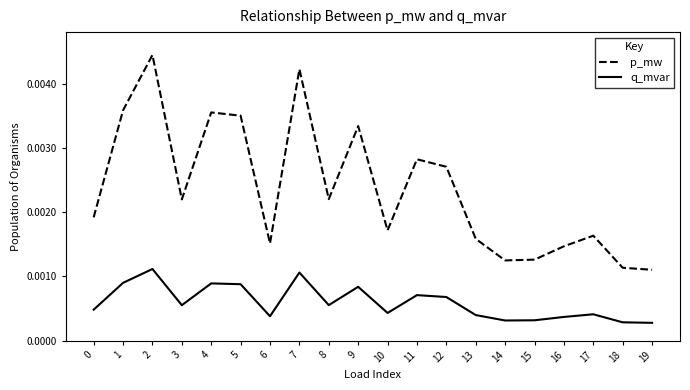

At 7, list the series in order from smallest to largest.

q_mvar, p_mw